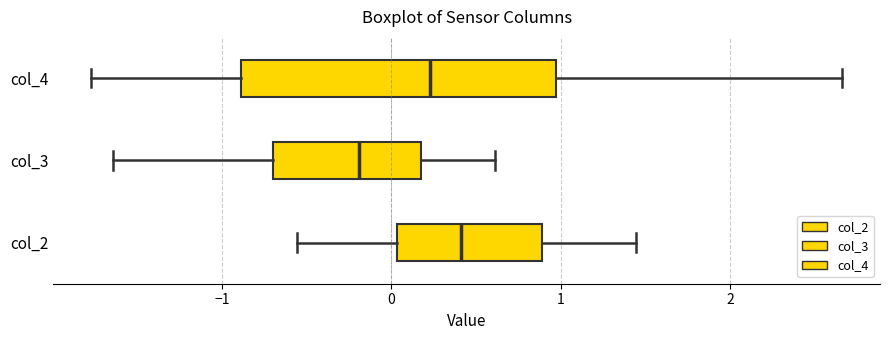

Reading bottom to top, transcribe this box plot: for each box, give where its median line is, the range the box spans, and where its two whiskers end, as read against the x-axis. The values are not printed on the chart, so give them approximately, as read against the axis.

col_2: median 0.4, box 0.0 to 0.9, whiskers -0.6 to 1.4
col_3: median -0.2, box -0.7 to 0.2, whiskers -1.6 to 0.6
col_4: median 0.2, box -0.9 to 1.0, whiskers -1.8 to 2.7